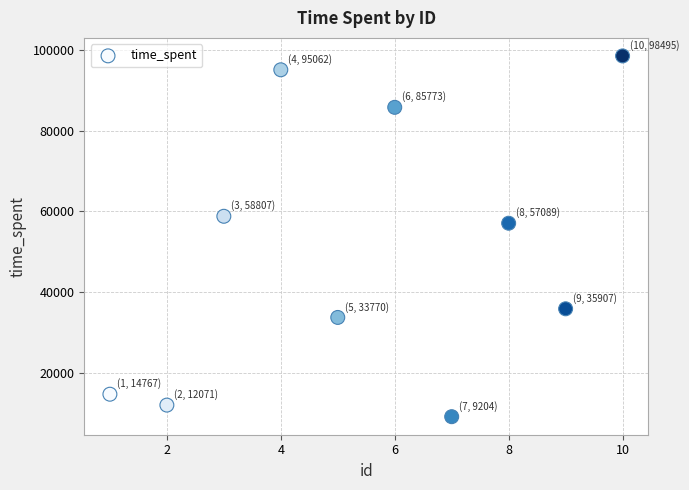

What Y value in the scatter plot is closest to 53849?

57089